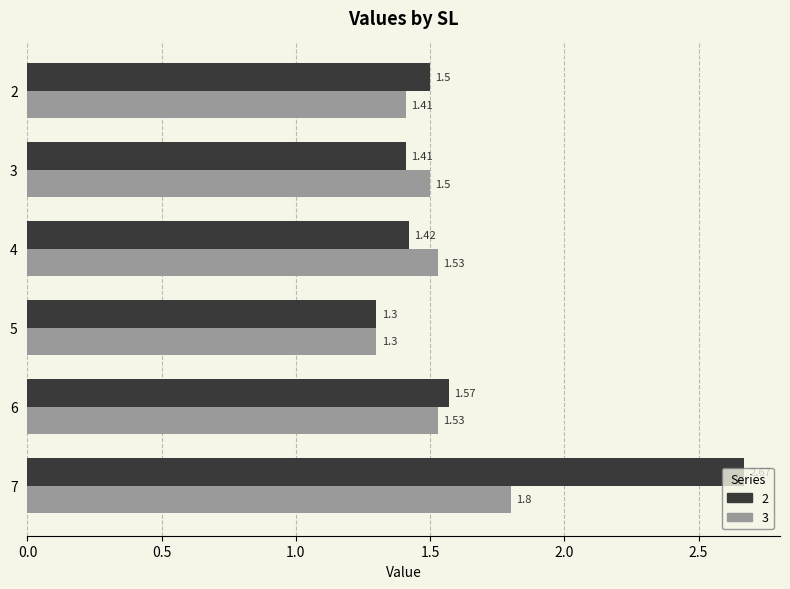

Which series has the largest total across all categories?

2